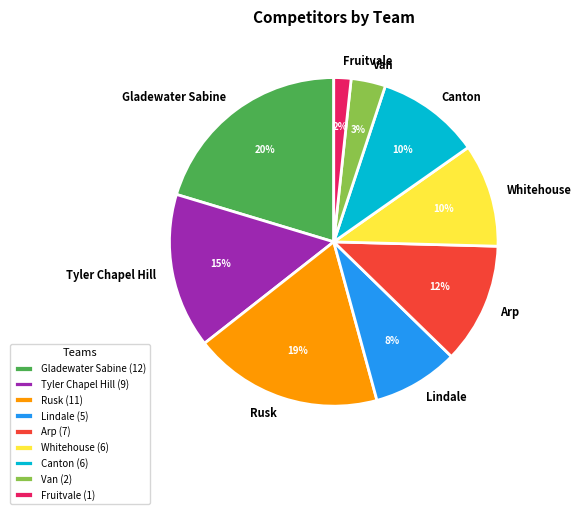

To the nearest percent, what portion does Whitehouse represent?

10%